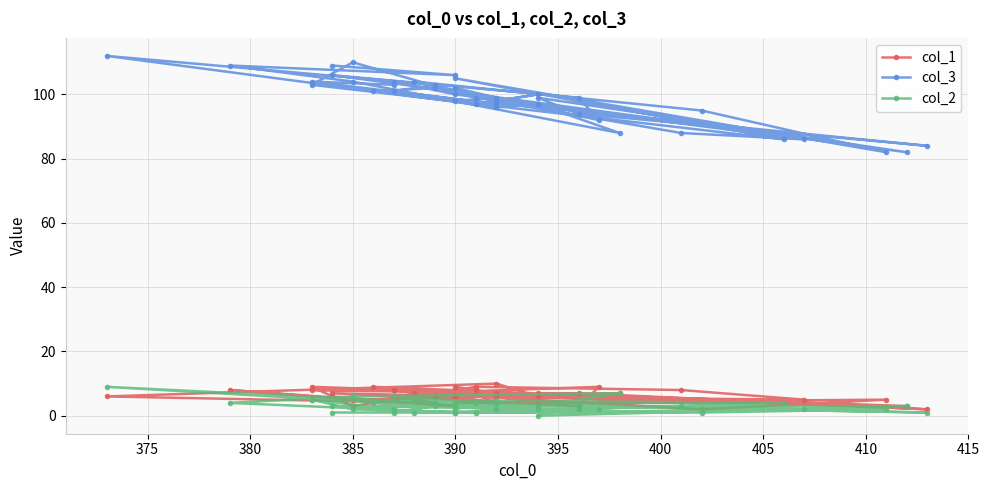

Reading left to right, transcribe all the data shown in this chart.

col_1: 6	3	8	5	7	6	10	6	4	6	7	8	8	8	6	5	8	9	3	9	4	4	5	2	7	9	3	7	3	7	7	2	9	6	6	4	8	9	4	6
col_3: 109	106	109	104	88	97	96	112	103	101	97	104	103	104	100	86	88	99	110	103	86	105	82	95	104	92	99	106	82	99	94	84	101	102	98	100	97	98	99	102
col_2: 1	1	4	6	7	3	2	9	4	6	4	5	2	1	4	2	3	1	2	5	4	1	2	1	1	2	2	3	3	0	3	1	4	3	4	2	4	3	5	2